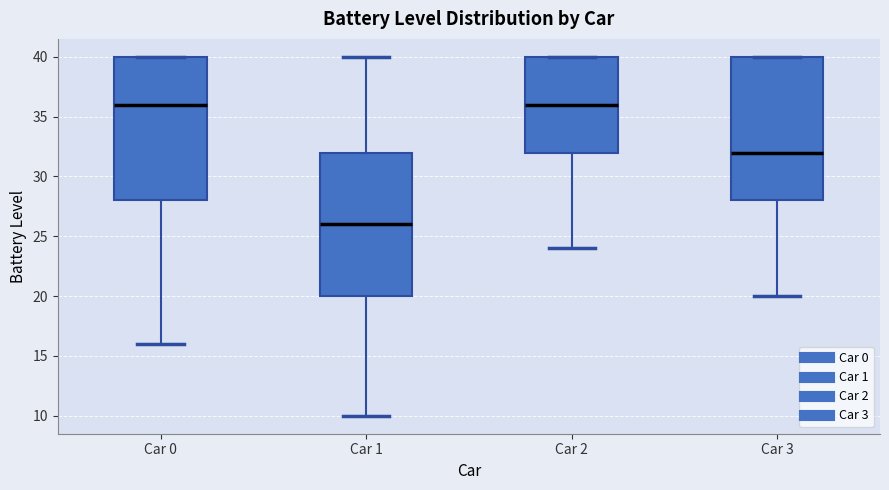

Where does the lower whisker of the box for Car 2 end on the y-axis? The values are not printed on the chart, so give them approximately, as read against the axis.

24